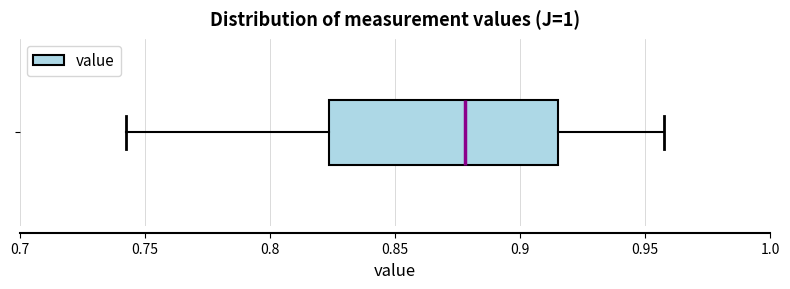

Read this box plot against the x-axis: the position of the median line, the range covered by the box, and the ends of both whiskers. The values are not printed on the chart, so give them approximately, as read against the axis.

median 0.880, box 0.825 to 0.915, whiskers 0.745 to 0.960